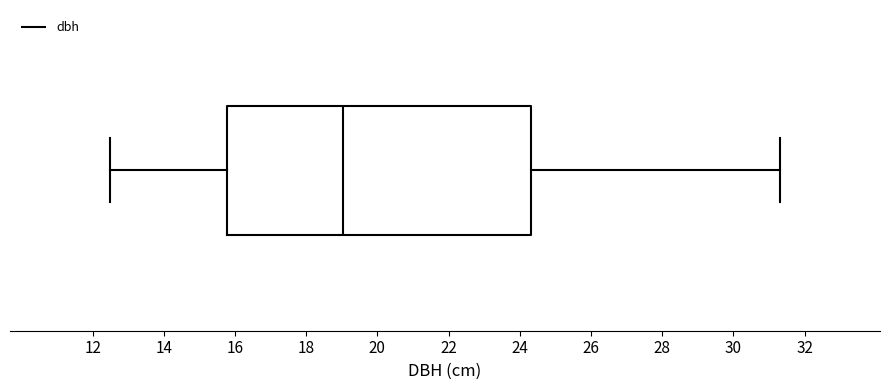

Transcribe this box plot: give where the median line is, the range the box spans, and where the two whiskers end, as read against the x-axis. The values are not printed on the chart, so give them approximately, as read against the axis.

median 19.0, box 15.8 to 24.4, whiskers 12.6 to 31.4